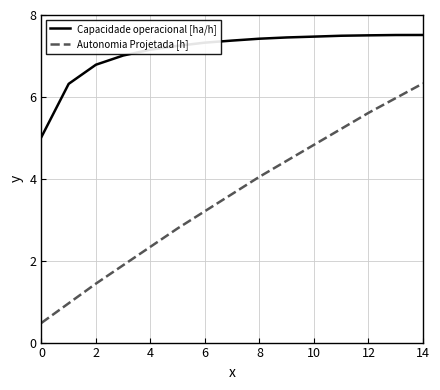

Which series has the largest total across all categories?

Capacidade operacional [ha/h]